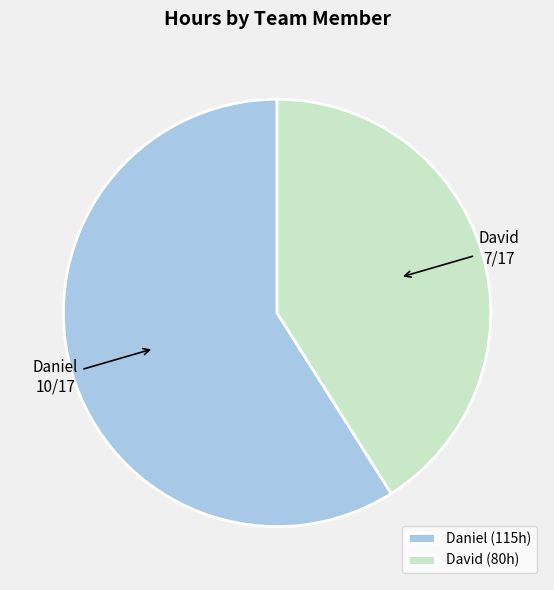

Combined, do Daniel and David account for over 50%?

Yes